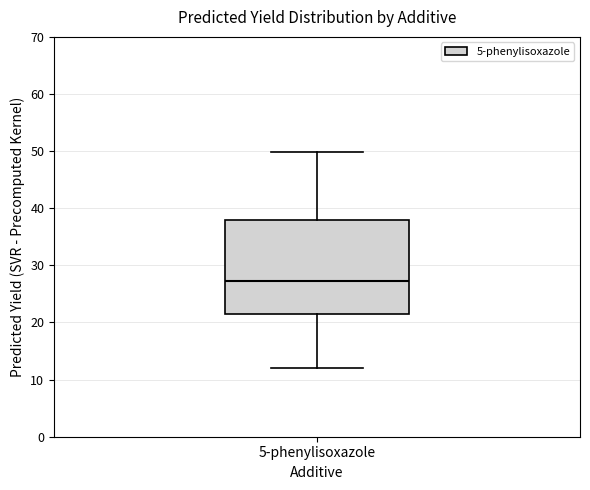

Where is the lower edge of the box for 5-phenylisoxazole on the y-axis? The values are not printed on the chart, so give them approximately, as read against the axis.

21